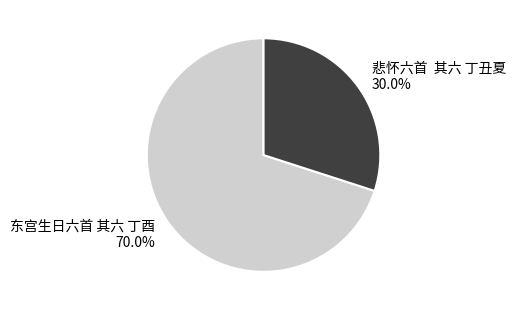

Count the number of slices in the pie.

2